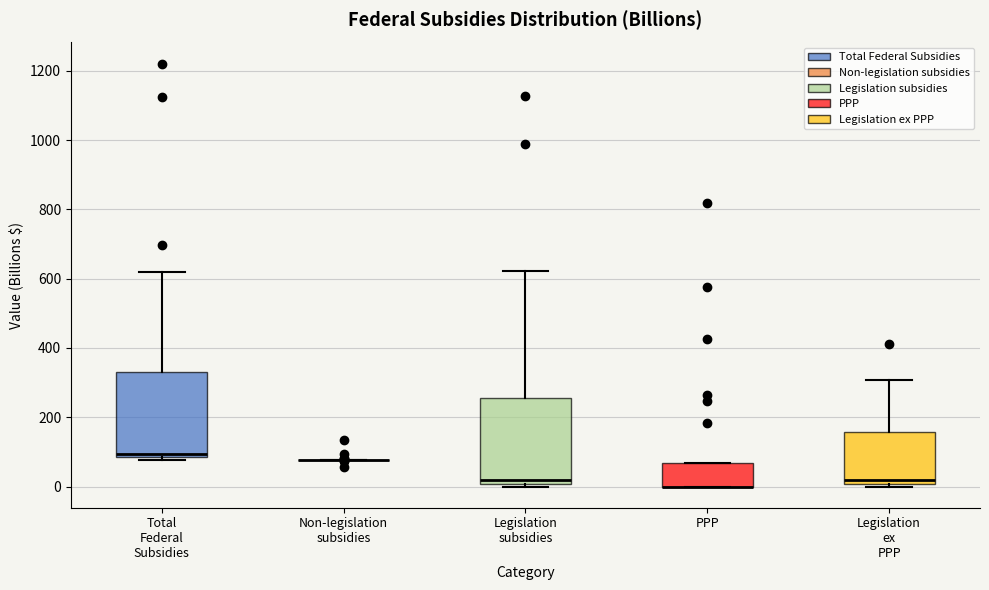

Reading left to right, read every box against the y-axis: the position of its median line, the range the box covers, and the ends of its whiskers. The values are not printed on the chart, so give them approximately, as read against the axis.

Total Federal Subsidies: median 100, box 80 to 320, whiskers 80 (just below the box's lower edge) to 620
Non-legislation subsidies: box collapsed to a line at 80, whiskers 80 to 80
Legislation subsidies: median 20, box 0 to 260, whiskers 0 (just below the box's lower edge) to 620
PPP: median 0 (drawn on the box's lower edge), box 0 to 60, whiskers 0 to 60
Legislation ex PPP: median 20, box 0 to 160, whiskers 0 (just below the box's lower edge) to 300